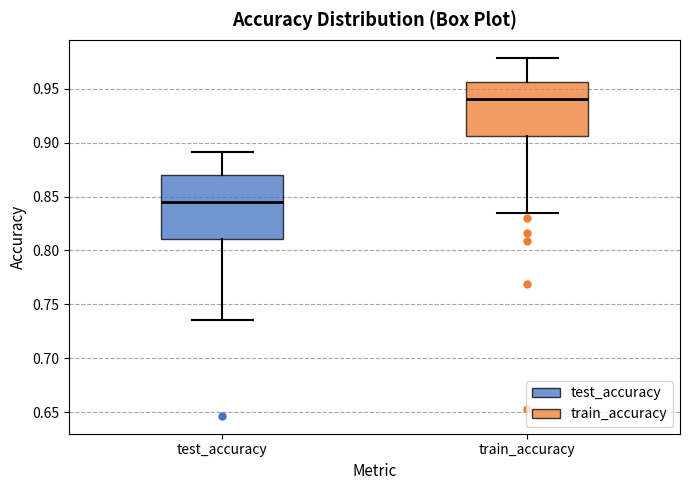

Comparing the boxes themselves (not the whiskers), which one is the tallest?

test_accuracy